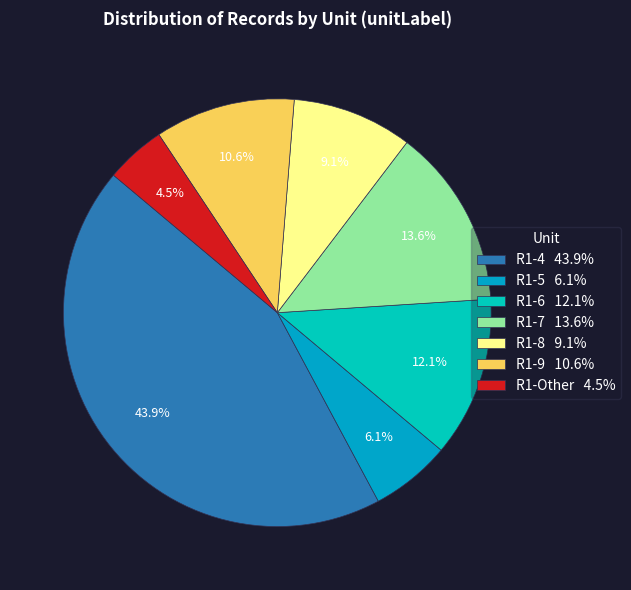

Rank the categories by value from lowest to highest.

R1-Other, R1-5, R1-8, R1-9, R1-6, R1-7, R1-4